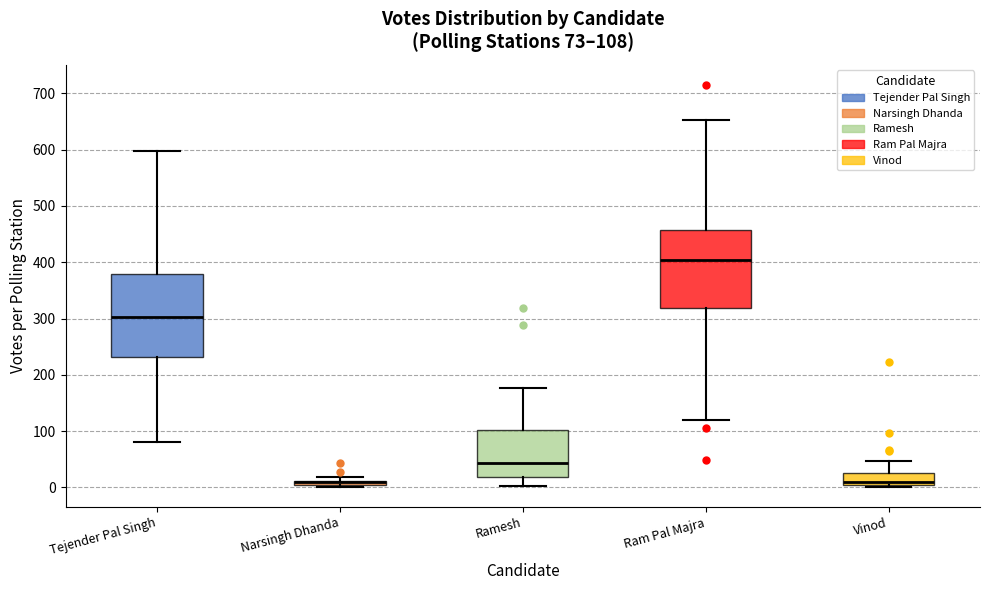

Which box is the tallest, from its lower edge to its upper edge?

Tejender Pal Singh